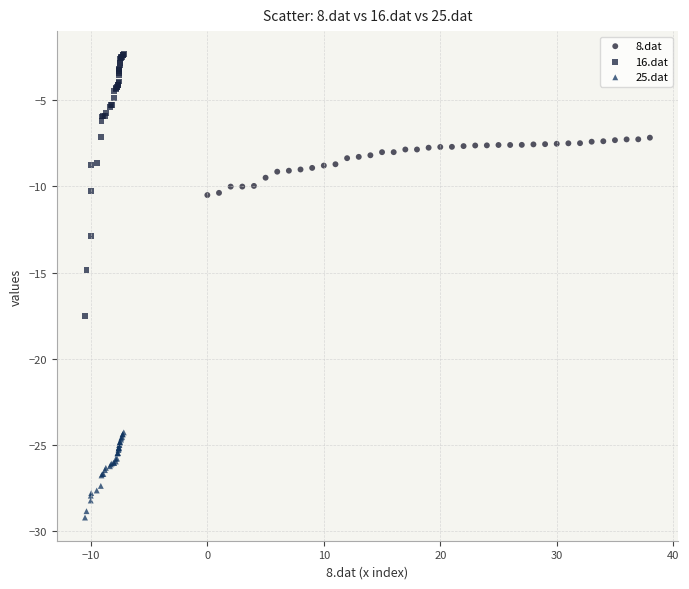

Which series has the largest Y range (max minus min)?

16.dat